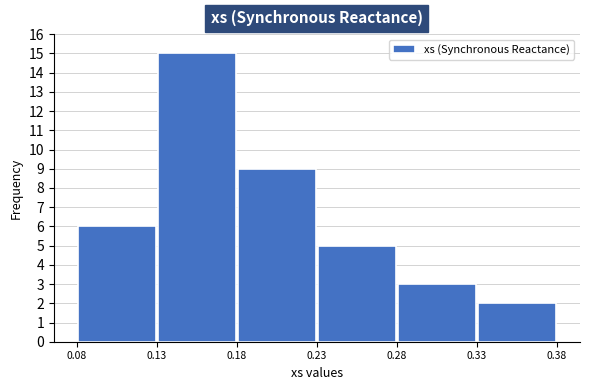

Reading left to right, list every bar in this chart as the range it spans on the x-axis followed by its height. The values are not printed on the chart, so give them approximately, as read against the axis.

0.08 to 0.13: 6
0.13 to 0.18: 15
0.18 to 0.23: 9
0.23 to 0.28: 5
0.28 to 0.33: 3
0.33 to 0.38: 2